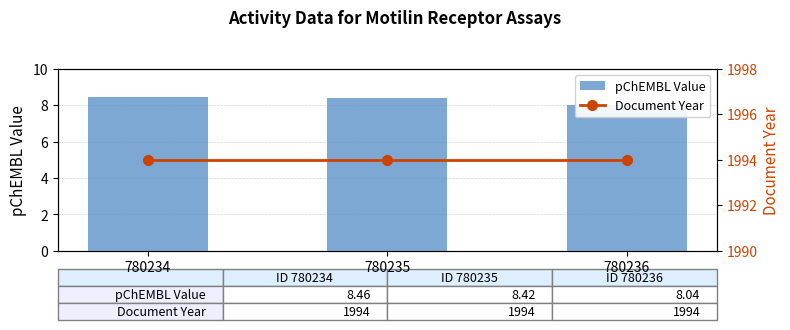

Which series changed the most between 780234 and 780235?

pChEMBL Value